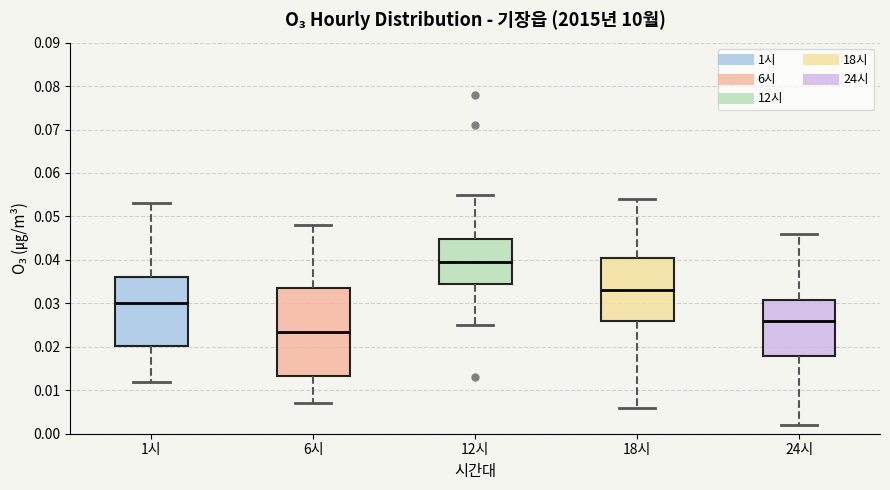

Which box has the highest median line?

12시